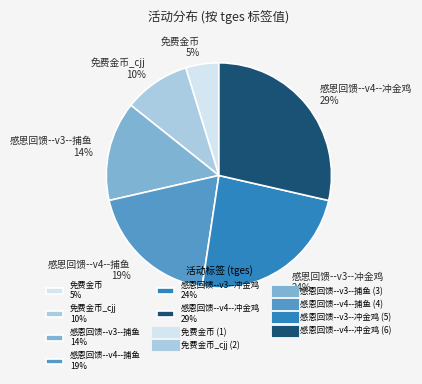

To the nearest percent, what is the difference between the largest and smallest slice percentages?

24%